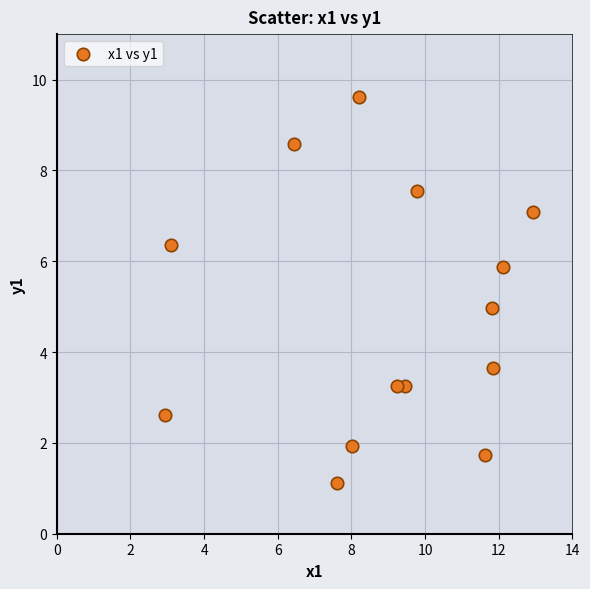

What is the range of Y values (max minus min)?

8.5